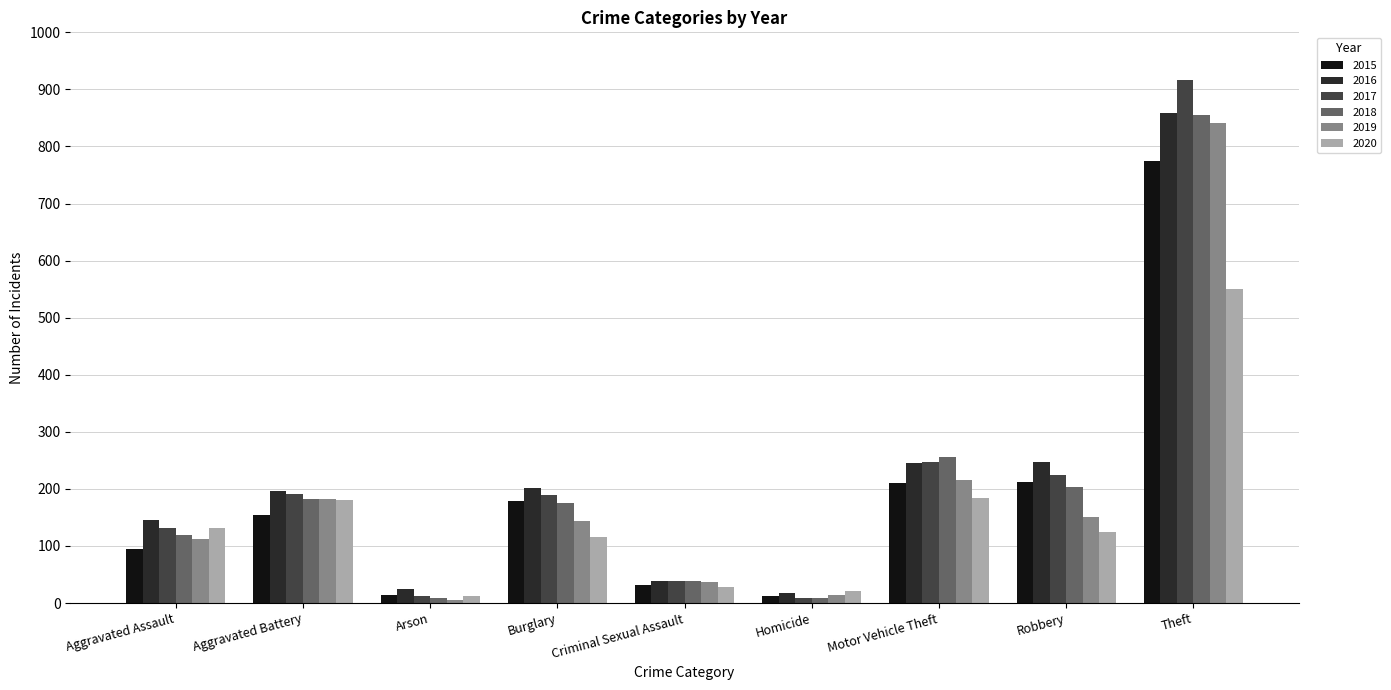

Are the bars grouped side by side (vs. stacked)?

Yes